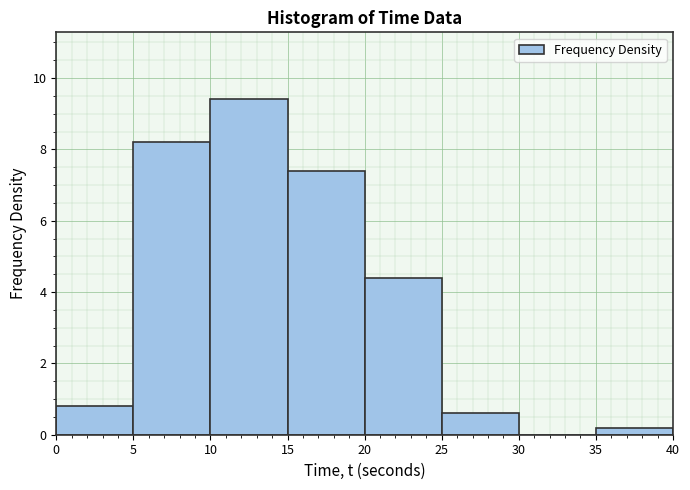

Over which range of the x-axis is the bar tallest?

10 to 15